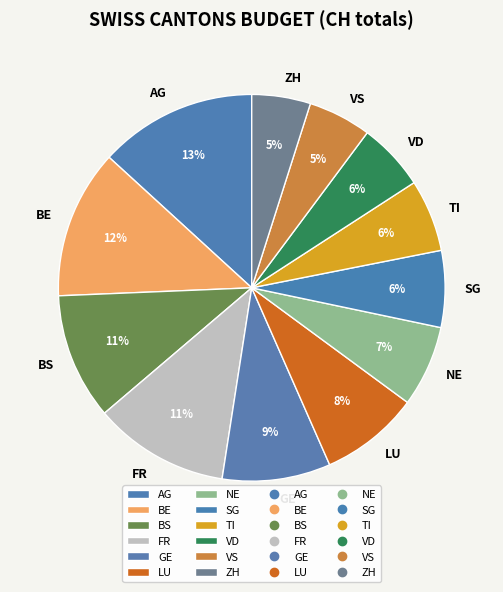

Does VD account for over 50% of the chart?

No